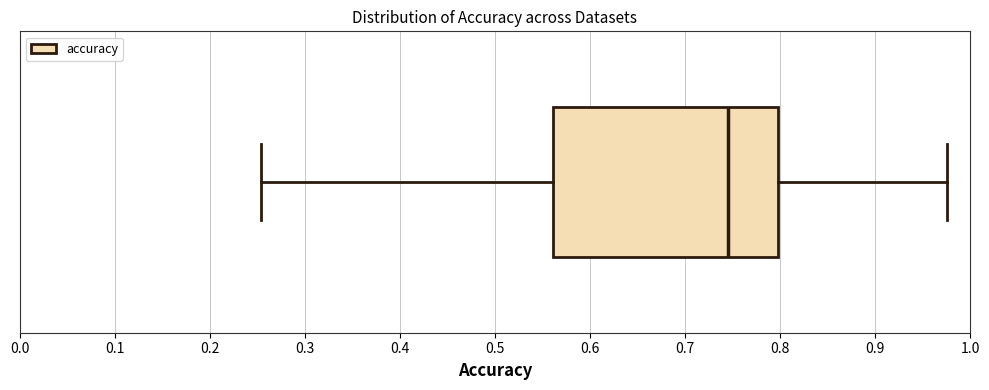

Read this box plot against the x-axis: the position of the median line, the range covered by the box, and the ends of both whiskers. The values are not printed on the chart, so give them approximately, as read against the axis.

median 0.74, box 0.56 to 0.80, whiskers 0.25 to 0.98